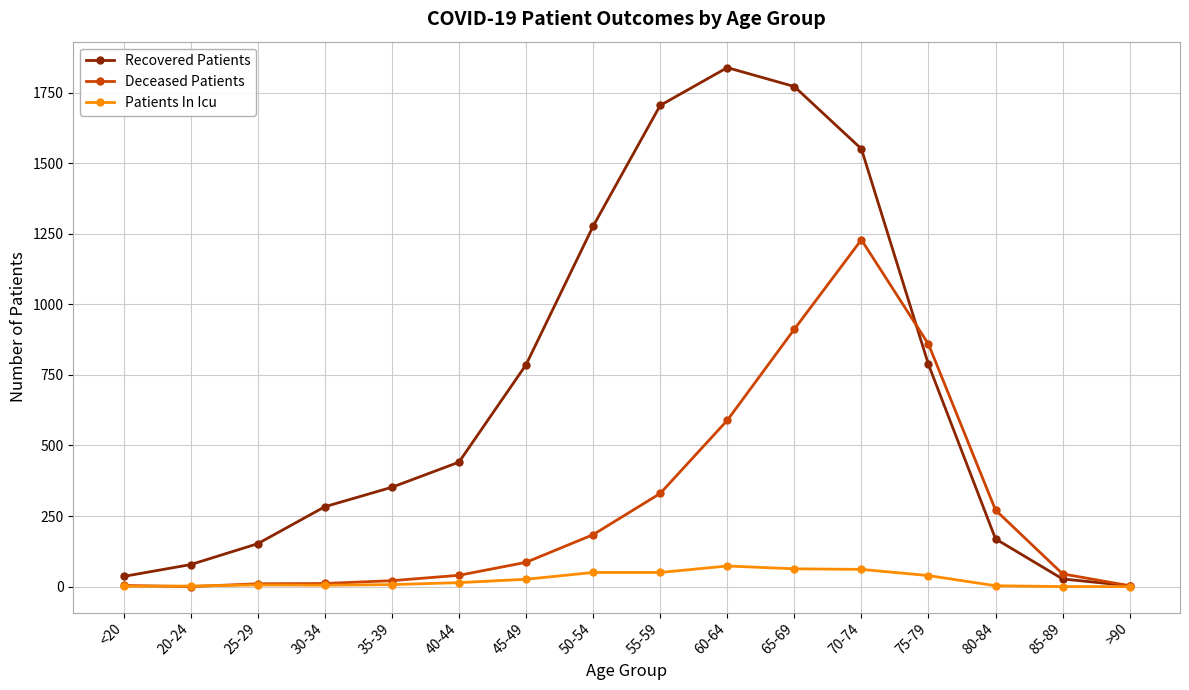

Which series has the widest spread of values?

Recovered Patients